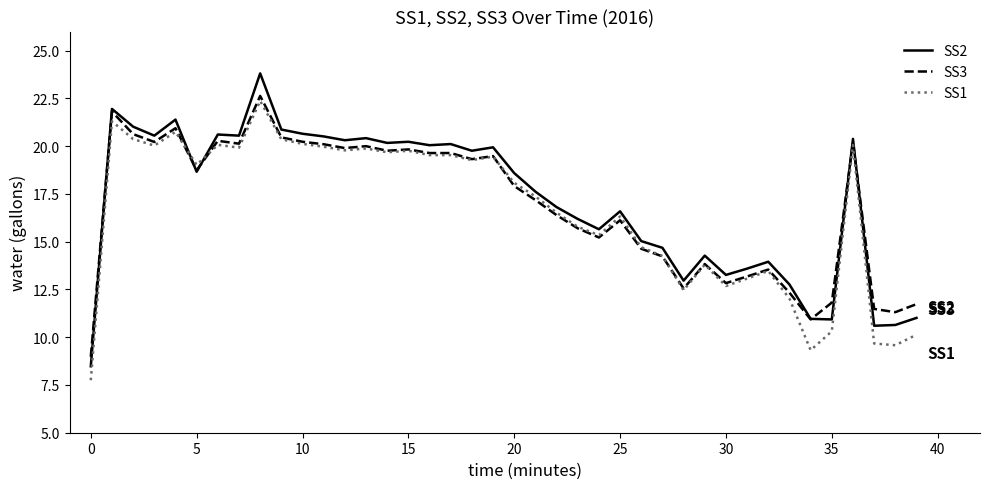

Which series ends up on top after the final intersection of SS1 and SS2?

SS2